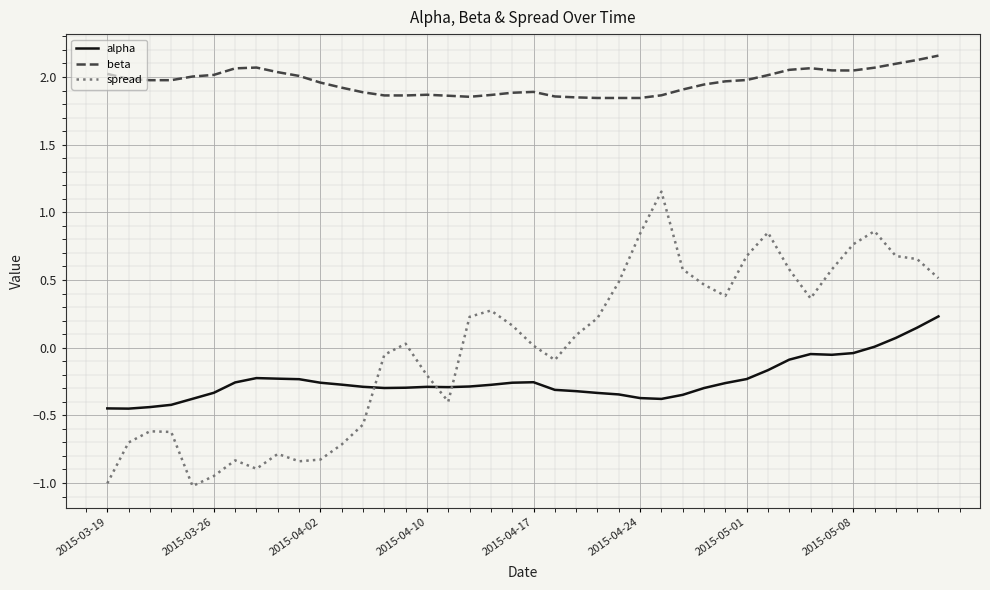

What is the lowest value of the spread series?

-1.0